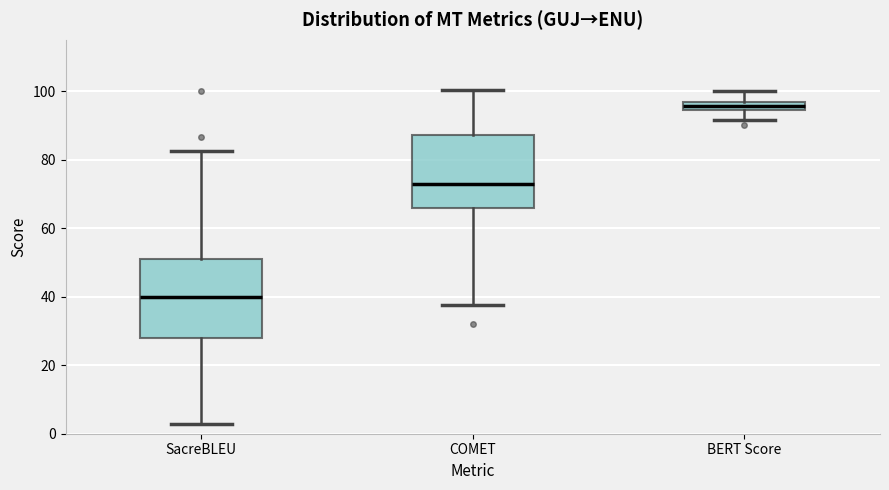

Which box's median line is the highest?

BERT Score